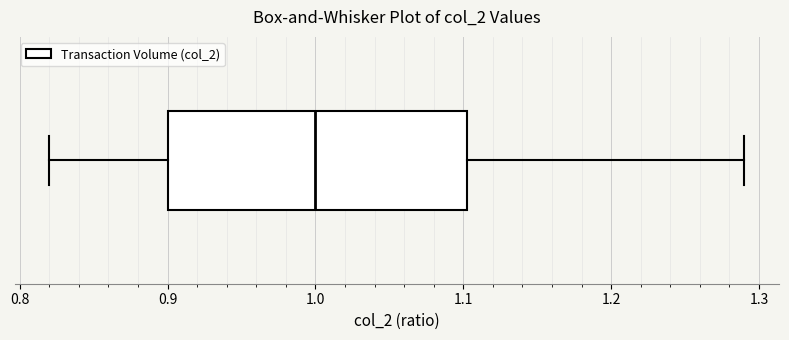

Where does the left whisker of the box end on the x-axis? The values are not printed on the chart, so give them approximately, as read against the axis.

0.82